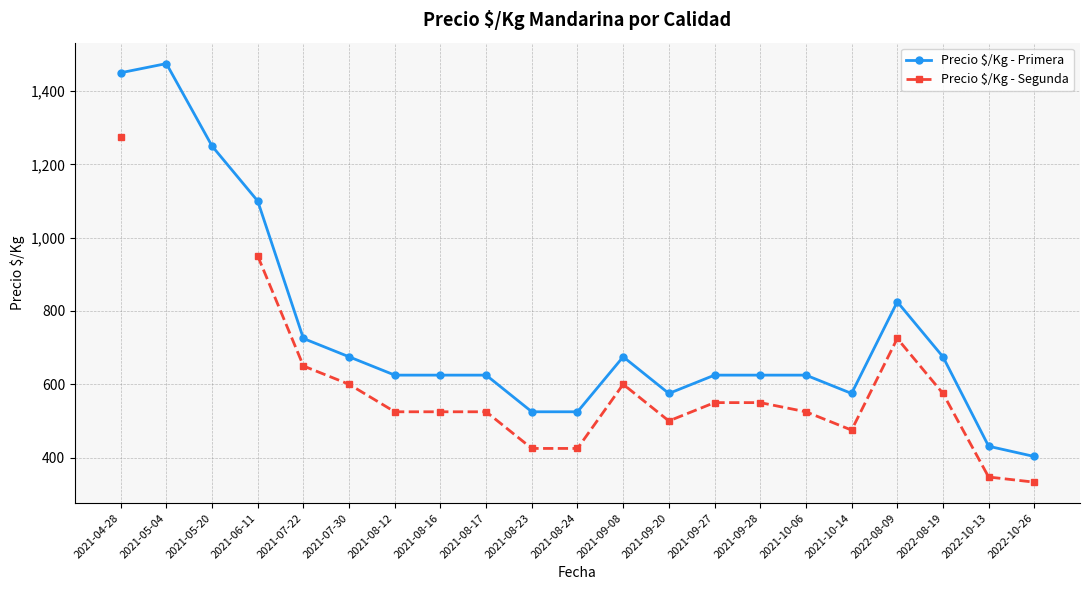

What is the value of the Precio $/Kg - Segunda point at the 20th from the left?

347.0